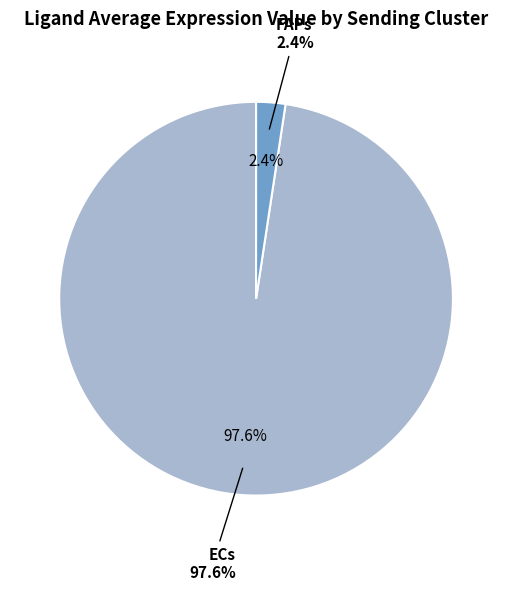

To the nearest percent, what is the difference between the ECs and FAPs slice percentages?

95%